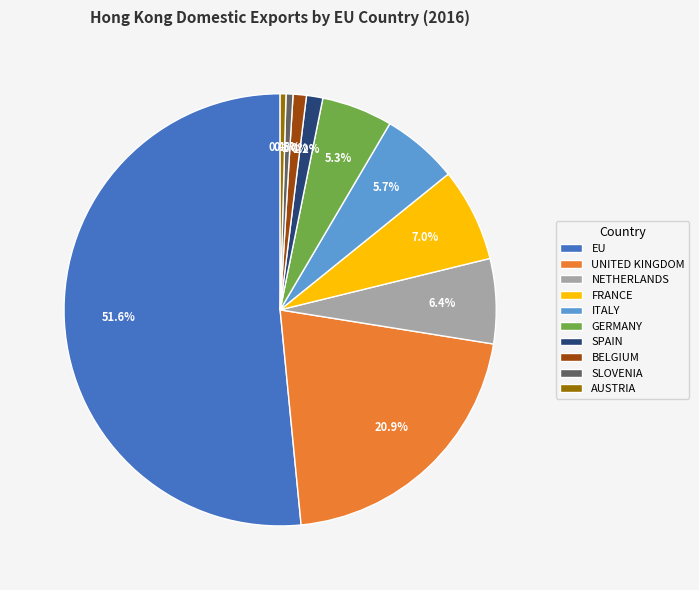

The ITALY slice represents 13% of the pie. True or false?

False